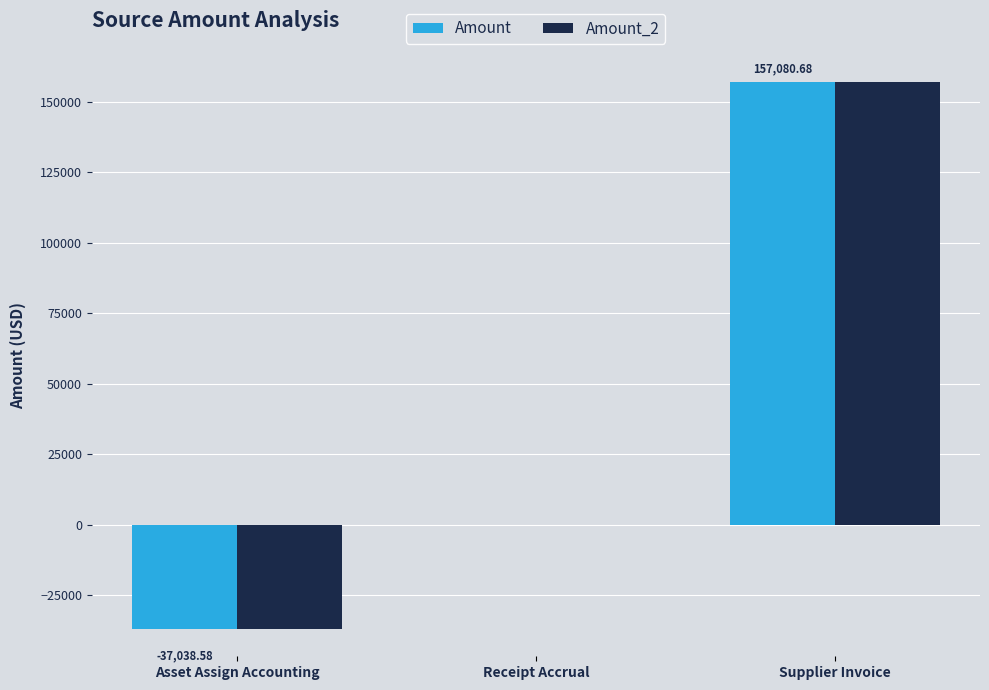

At which label is Amount_2 closest to 60021?

Receipt Accrual